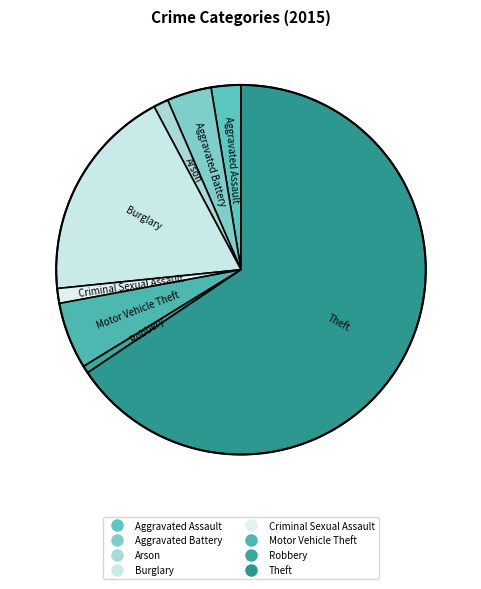

True or false: Aggravated Battery accounts for 14% of the total.

False